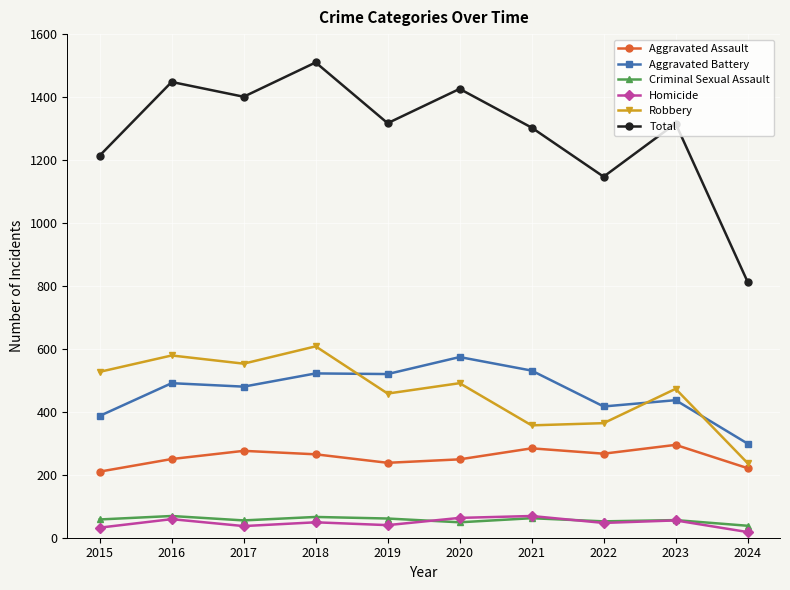

Which series has the largest total across all categories?

Total